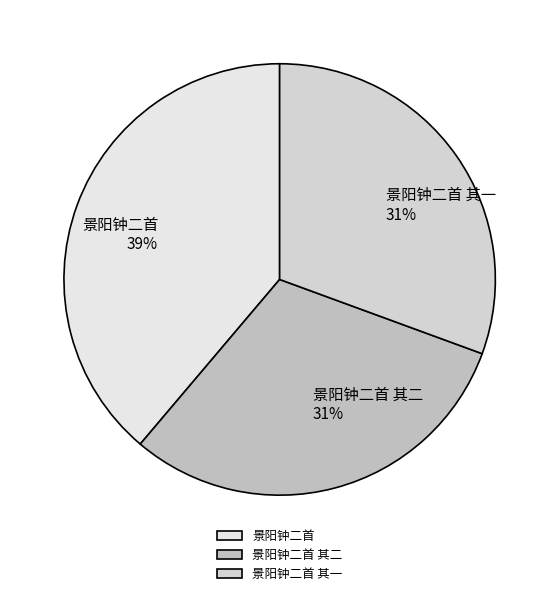

To the nearest percent, what is the difference between the 景阳钟二首 and 景阳钟二首 其二 slice percentages?

8%